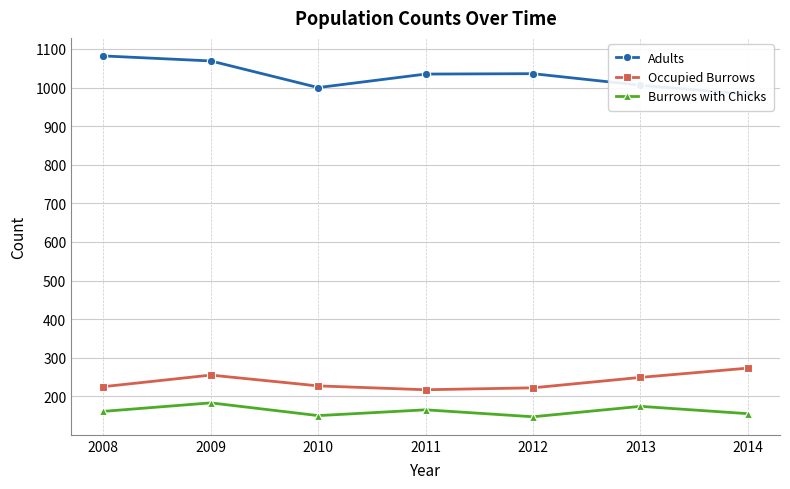

What is the average value of the Occupied Burrows series?

238